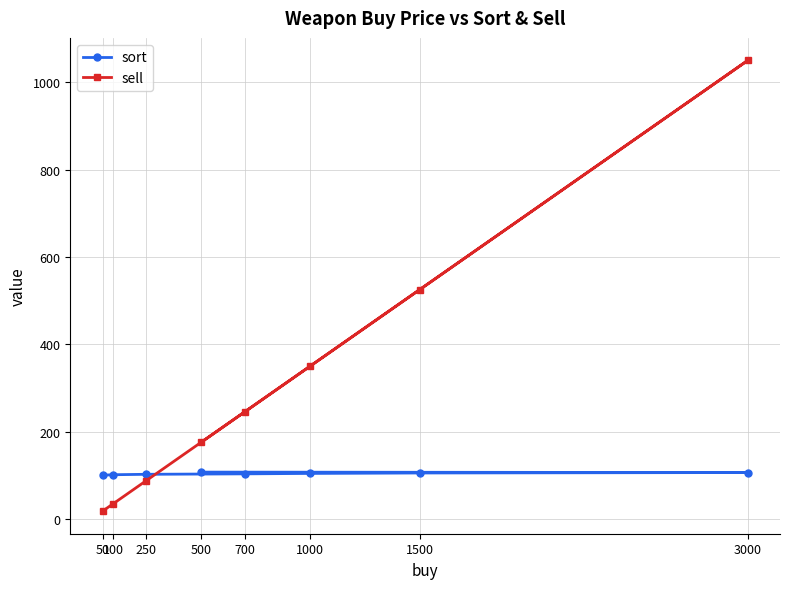

How many values in the sell series exceed 245?

3